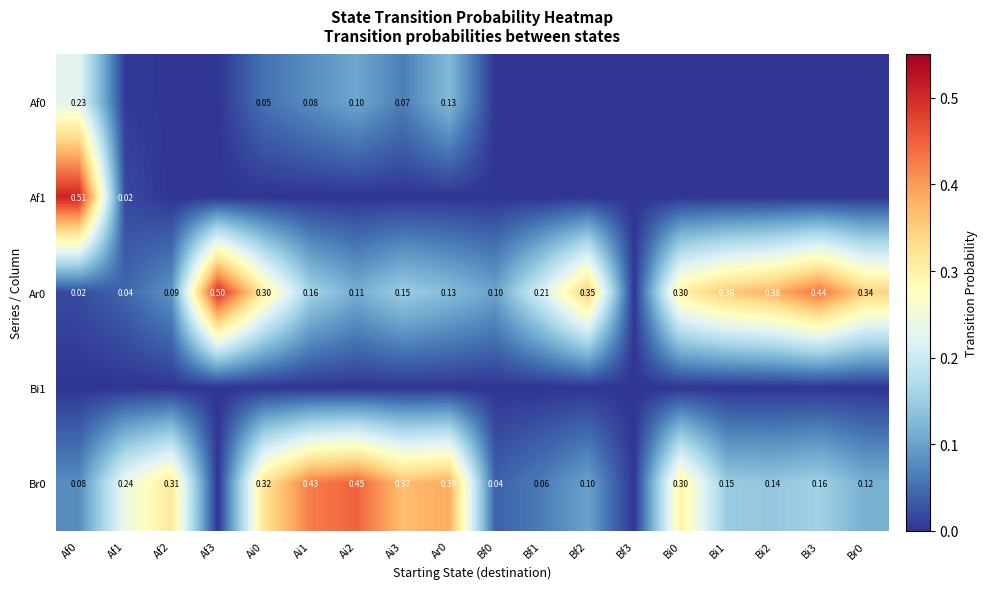

Count the number of categories in the chart.

18